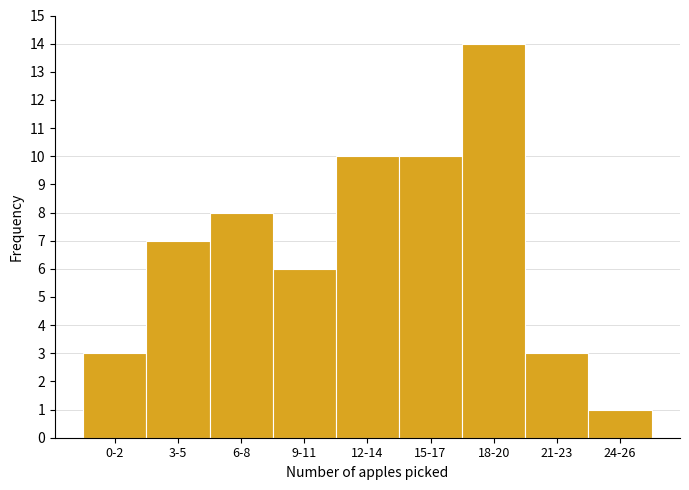

Reading left to right, transcribe all the data shown in this chart.

0-2=3	3-5=7	6-8=8	9-11=6	12-14=10	15-17=10	18-20=14	21-23=3	24-26=1